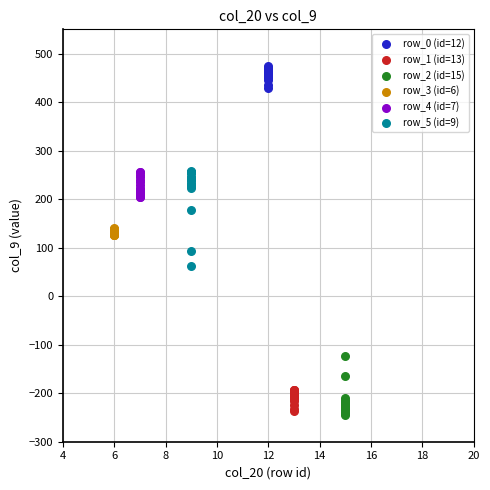

Which series has the largest Y range (max minus min)?

row_5 (id=9)